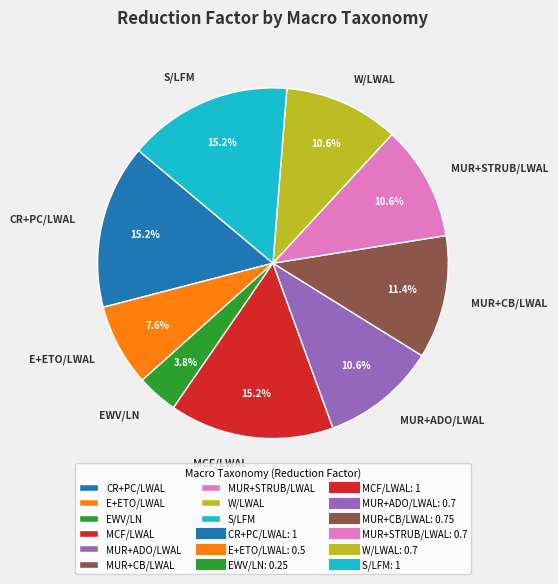

What is the smallest slice in the pie chart?

EWV/LN